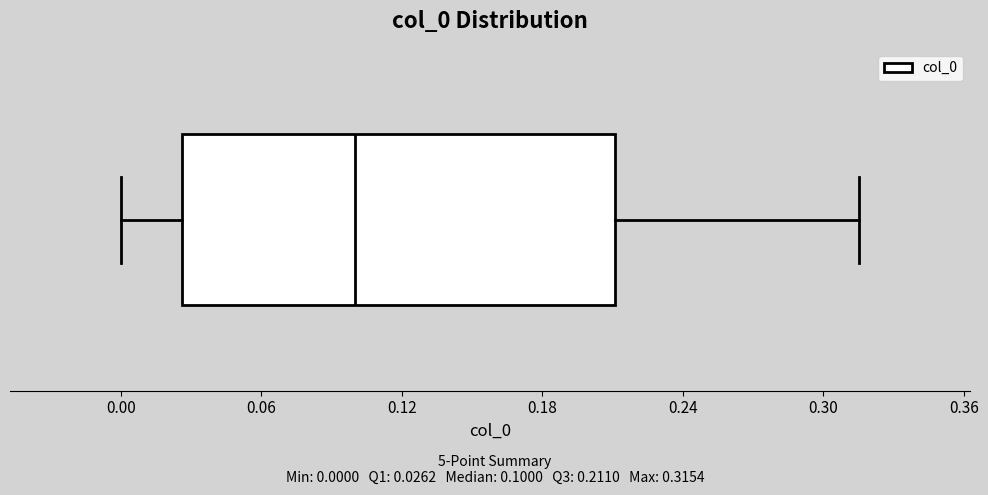

Where does the median line of the box sit on the x-axis? The values are not printed on the chart, so give them approximately, as read against the axis.

0.10